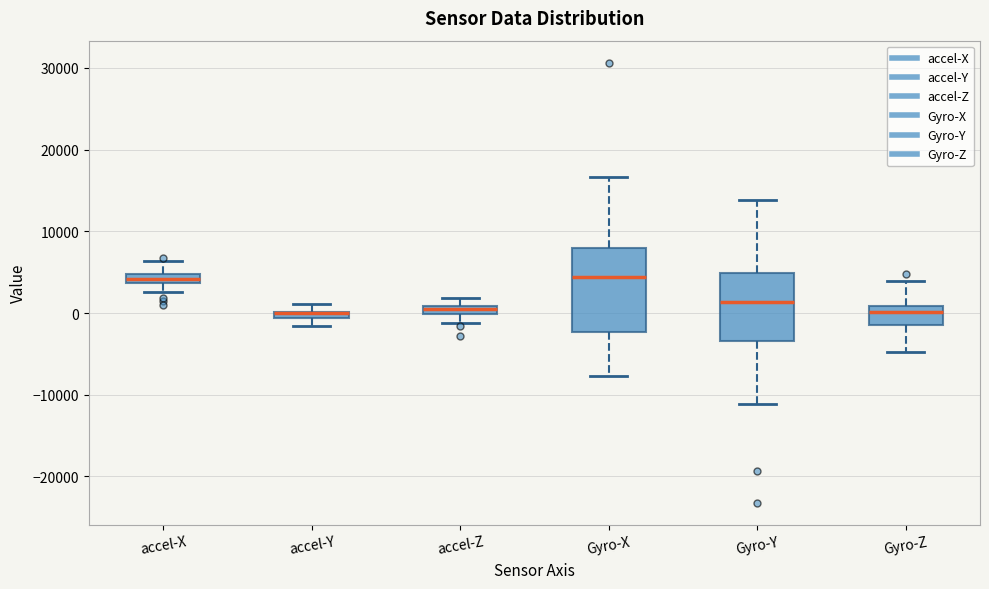

Comparing the boxes themselves (not the whiskers), which one is the tallest?

Gyro-X